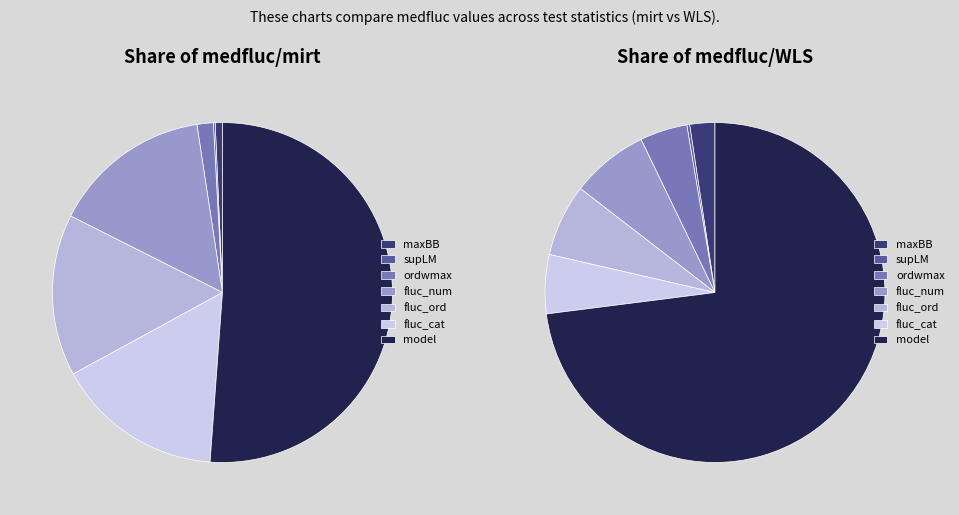

The supLM slice represents 5% of the pie. True or false?

False